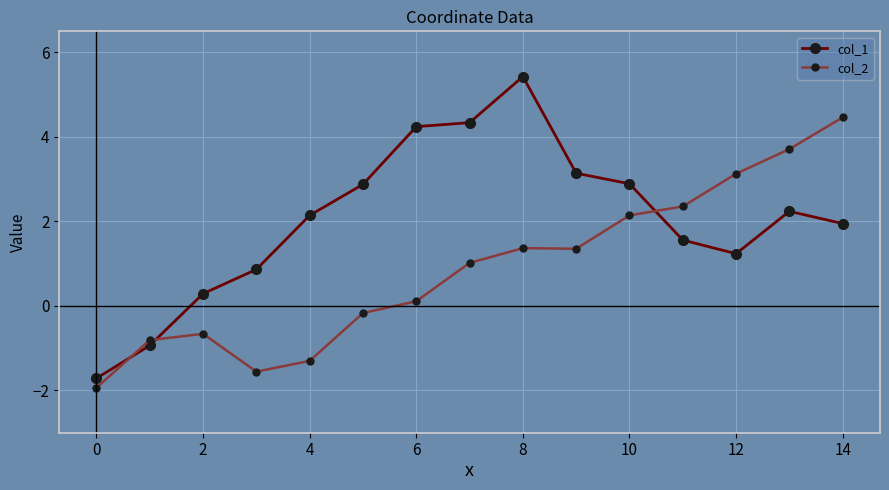

At how many categories does at least one series exceed 0?

13